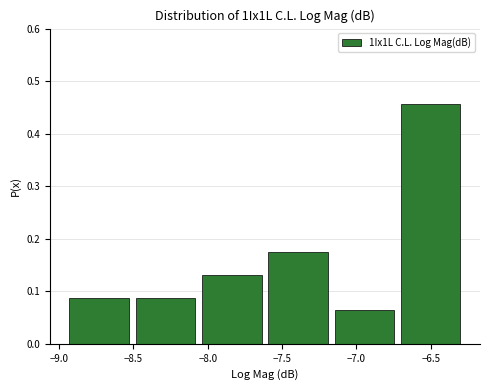

What is the height of the bar covering -8.50 to -8.05 on the x-axis? Neither the bar edges nor the heights are printed on the chart, so give them approximately, as read against the axes.

0.09